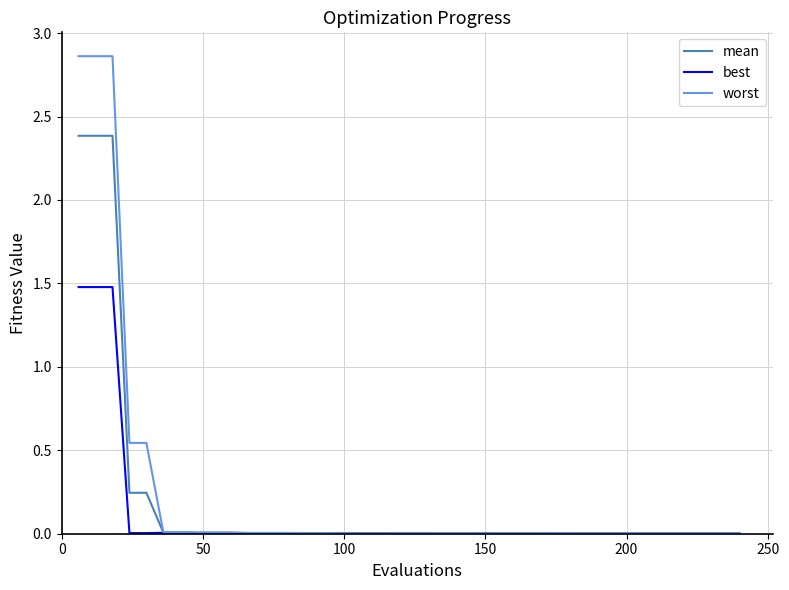

What is the maximum value for best?

1.5